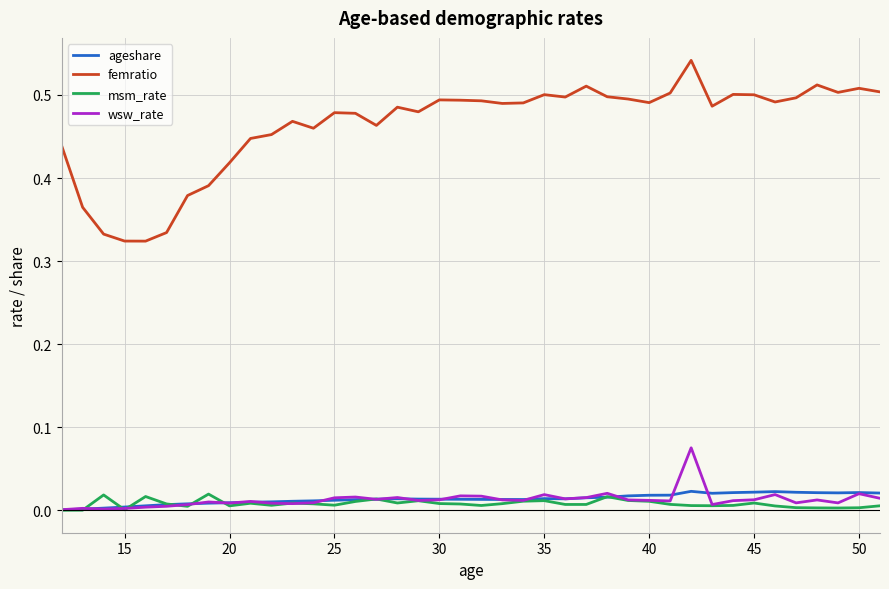

In msm_rate, how many points are lower than both neighbors (excluding endpoints)?

10